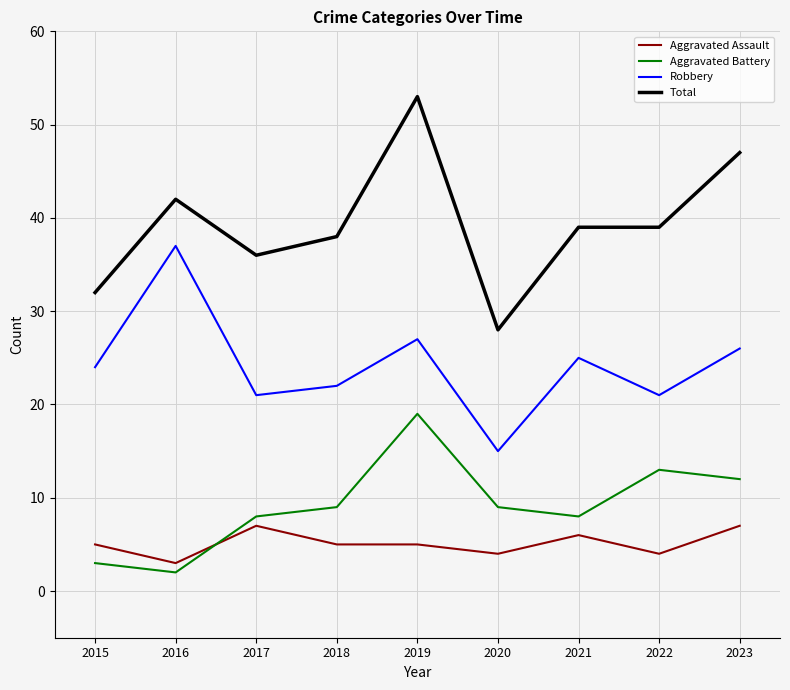

True or false: Total and Aggravated Battery cross at least once.

False